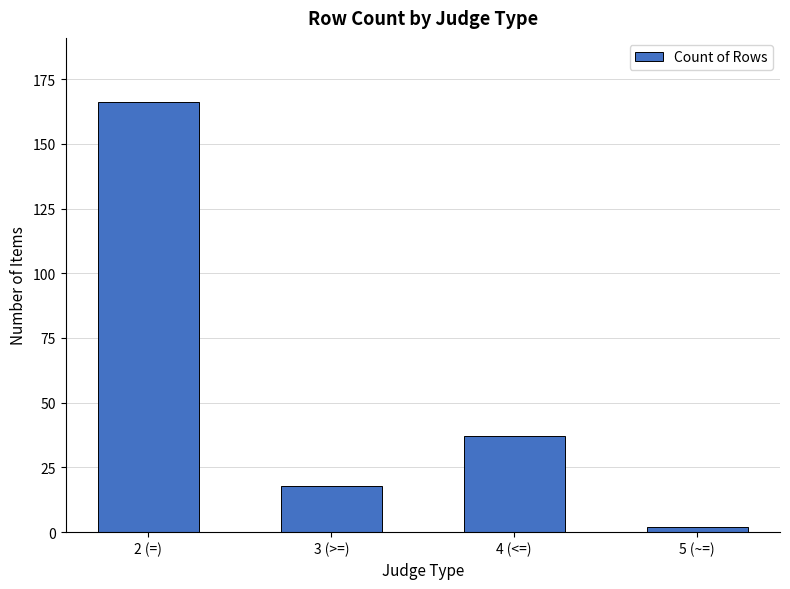

How many values are below 37?

2